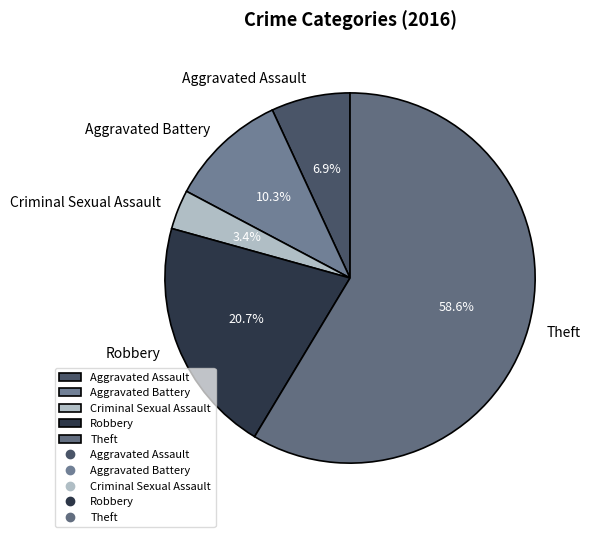

What percentage do Aggravated Battery and Aggravated Assault together represent?

17.2%